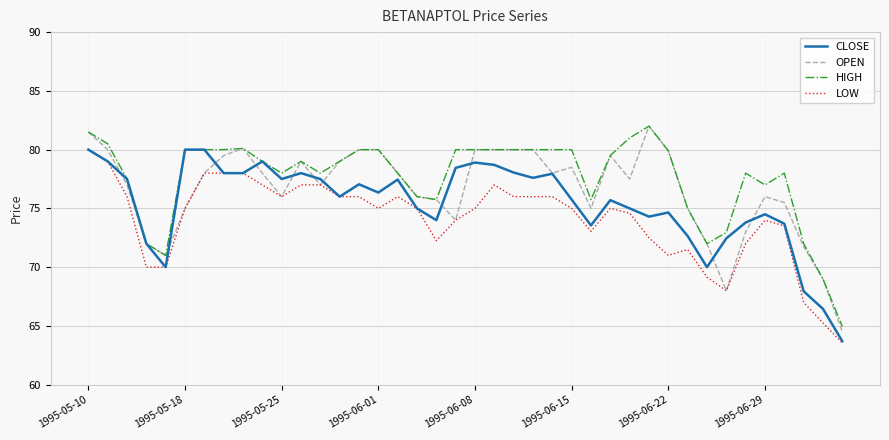

What is the maximum value shown in the chart?

82.0